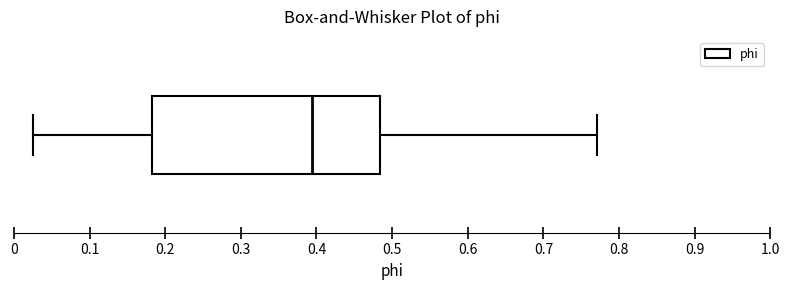

Where does the median line of the box sit on the x-axis? The values are not printed on the chart, so give them approximately, as read against the axis.

0.39